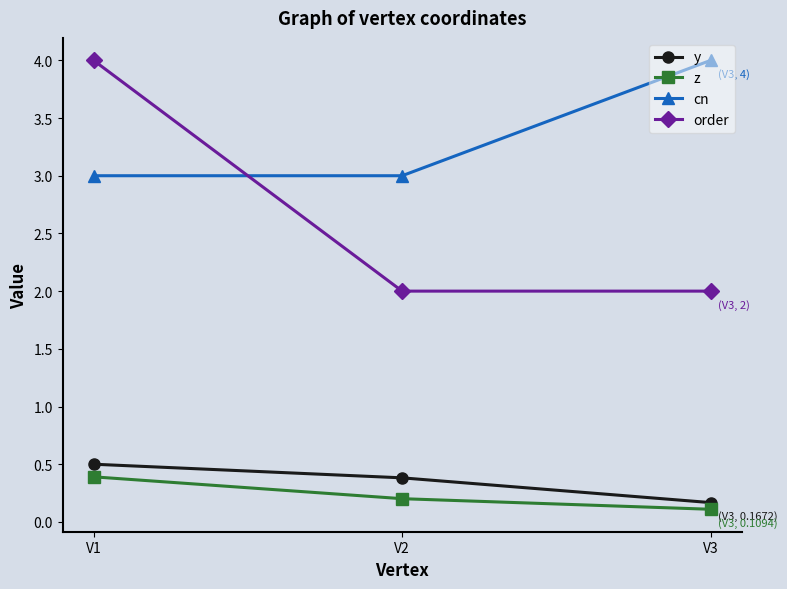

How many distinct data groups are displayed?

4